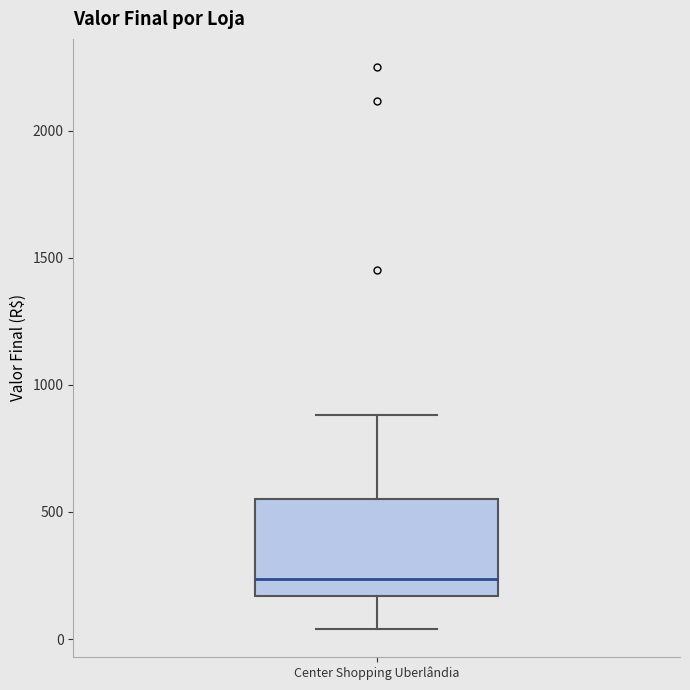

Where does the lower whisker of the box for Center Shopping Uberlândia end on the y-axis? The values are not printed on the chart, so give them approximately, as read against the axis.

50